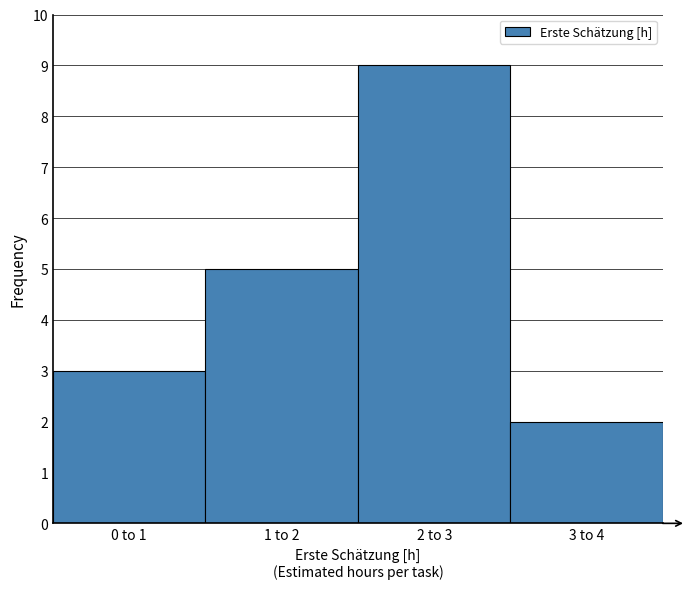

Reading right to left, list all the values displayed in this chart.

2	9	5	3